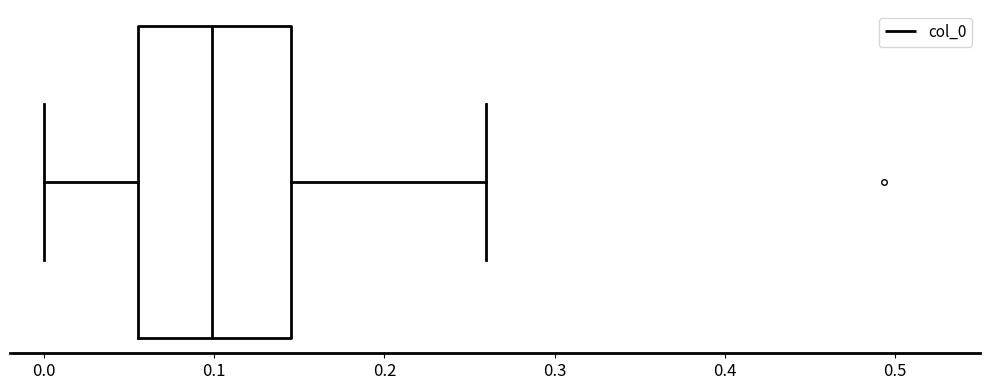

Transcribe this box plot: give where the median line is, the range the box spans, and where the two whiskers end, as read against the x-axis. The values are not printed on the chart, so give them approximately, as read against the axis.

median 0.10, box 0.06 to 0.15, whiskers 0.00 to 0.26